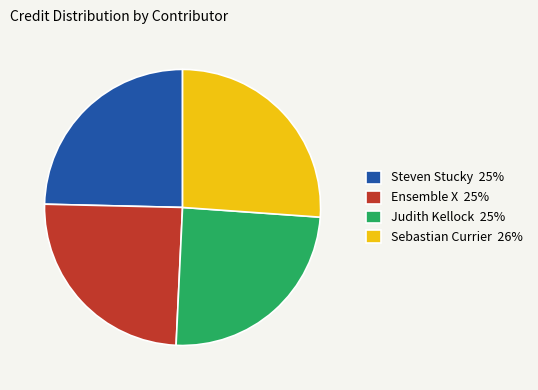

Is there any slice that represents more than half of the pie?

No